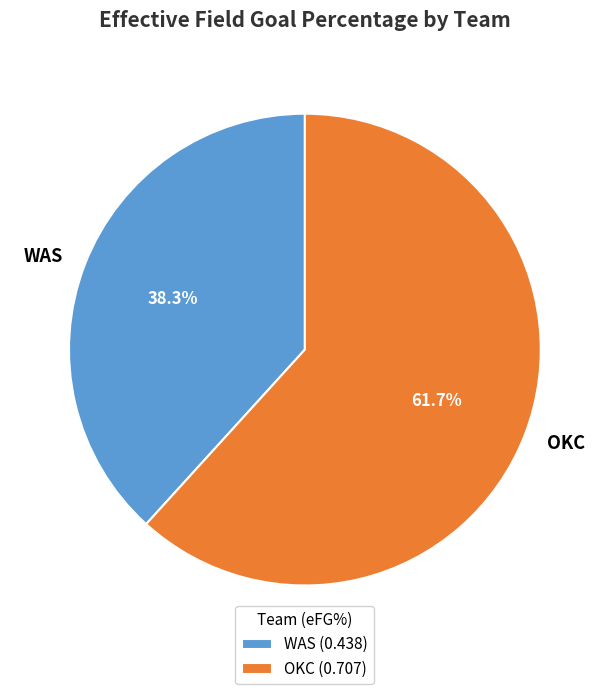

What is the largest slice in the pie chart?

OKC